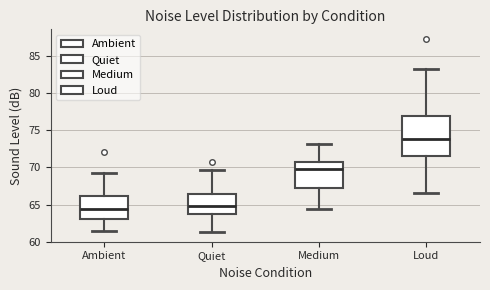

Which box's median line is the highest?

Loud